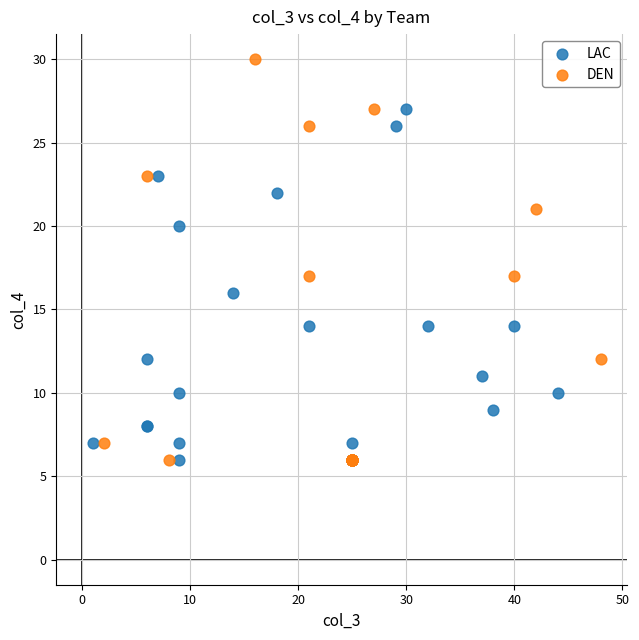

Which series has the largest Y range (max minus min)?

DEN